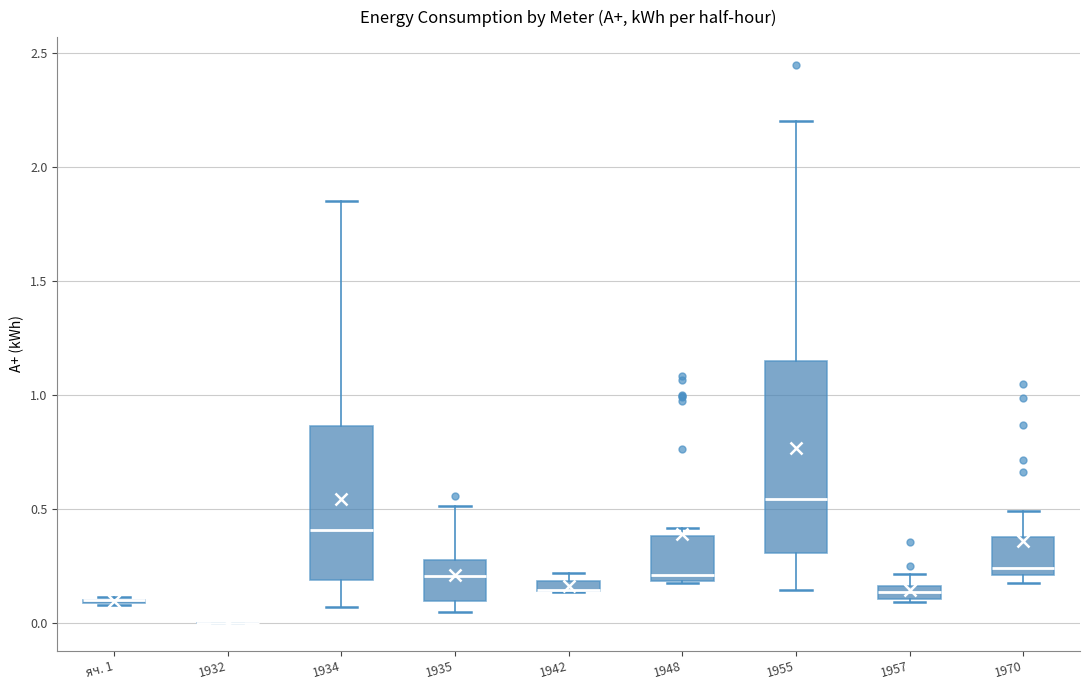

Where does the median line of the box for 1935 sit on the y-axis? The values are not printed on the chart, so give them approximately, as read against the axis.

0.20